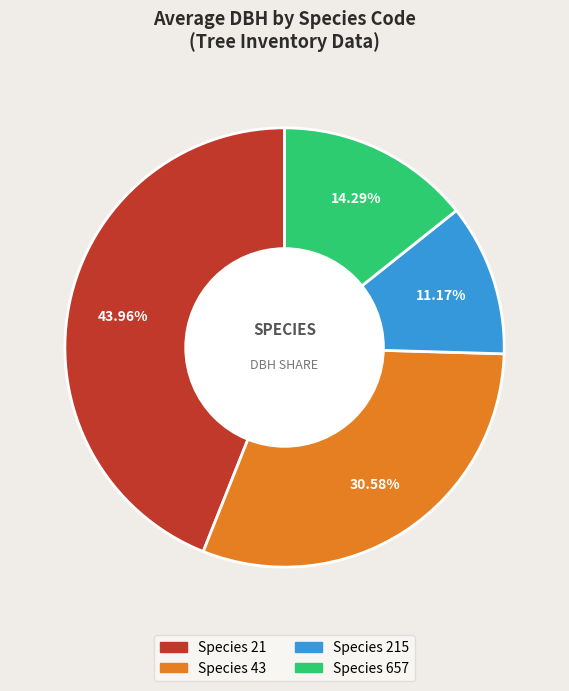

Is there any slice that represents more than half of the pie?

No